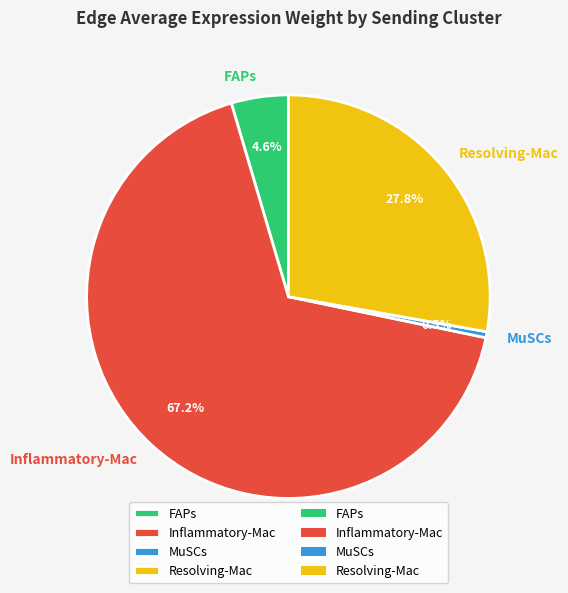

Rank the categories by value from lowest to highest.

MuSCs, FAPs, Resolving-Mac, Inflammatory-Mac